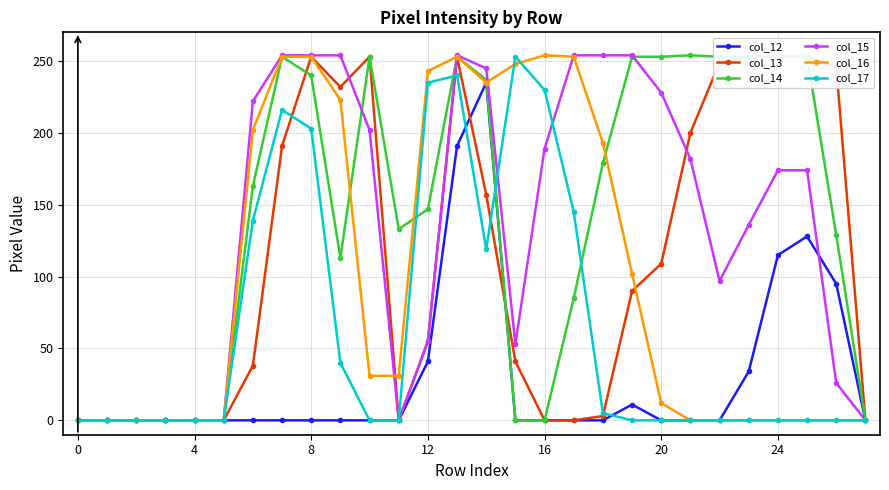

How many values in the col_14 series are below 163?

14